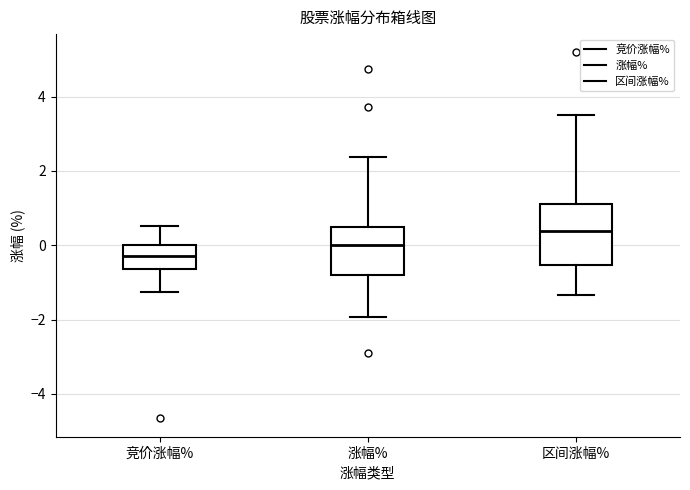

Reading left to right, read every box against the y-axis: the position of its median line, the range the box covers, and the ends of its whiskers. The values are not printed on the chart, so give them approximately, as read against the axis.

竞价涨幅%: median -0.2, box -0.6 to 0.0, whiskers -1.2 to 0.6
涨幅%: median 0.0, box -0.8 to 0.4, whiskers -2.0 to 2.4
区间涨幅%: median 0.4, box -0.6 to 1.2, whiskers -1.4 to 3.6